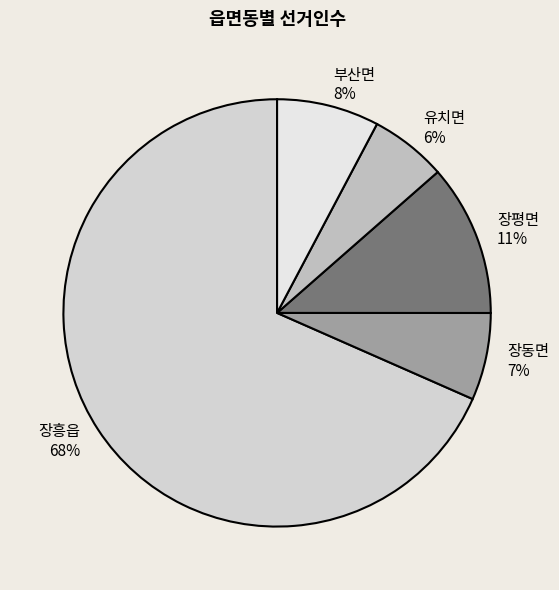

To the nearest percent, what is the combined percentage of 유치면 and 장평면?

17%